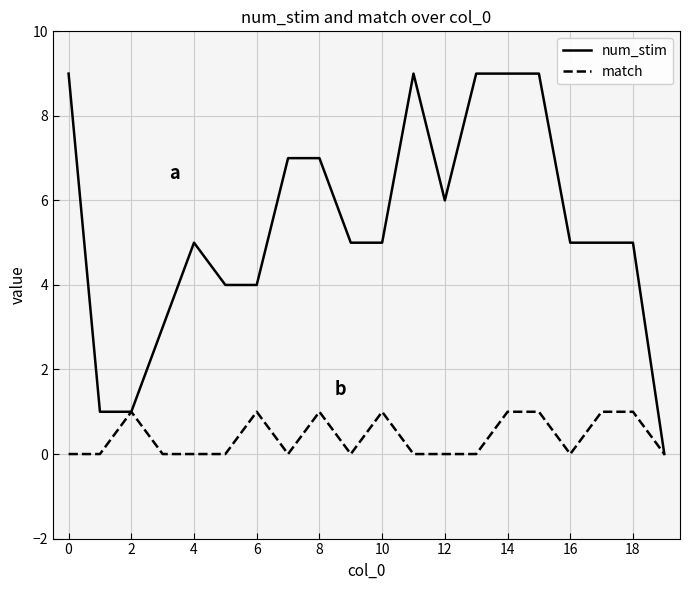

Rank the series by their average value, from lowest to highest.

match, num_stim